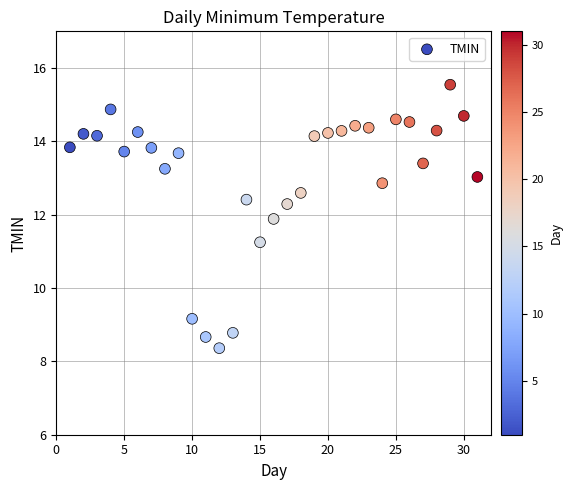

What Y value in the scatter plot is closest to 11?

11.2